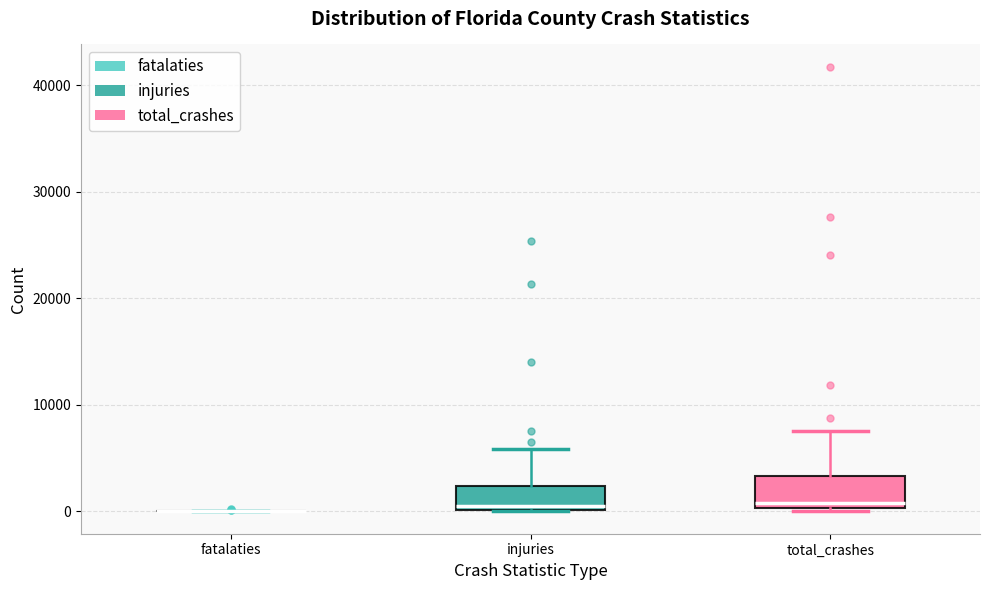

Reading left to right, transcribe this box plot: for each box, give where its median line is, the range the box spans, and where its two whiskers end, as read against the y-axis. The values are not printed on the chart, so give them approximately, as read against the axis.

fatalaties: box collapsed to a line at 0, whiskers 0 to 0
injuries: median 1000, box 0 to 2000, whiskers 0 to 6000
total_crashes: median 1000, box 0 to 3000, whiskers 0 to 8000